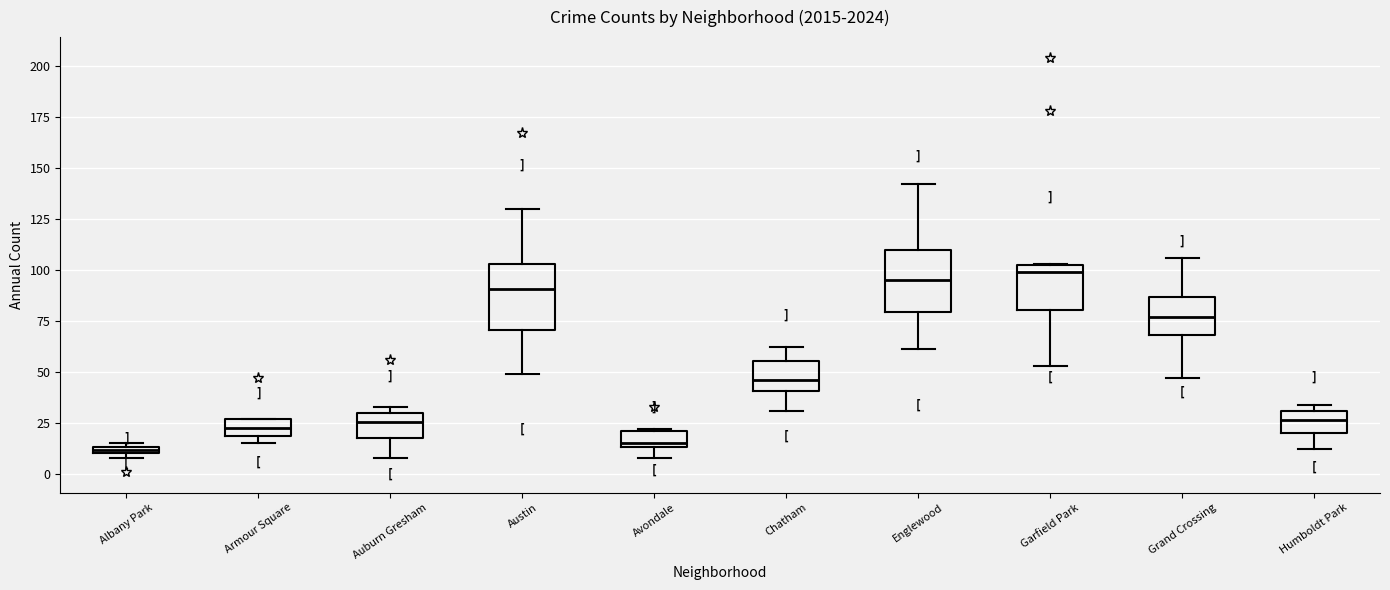

Where does the lower whisker of the box for Austin end on the y-axis? The values are not printed on the chart, so give them approximately, as read against the axis.

50